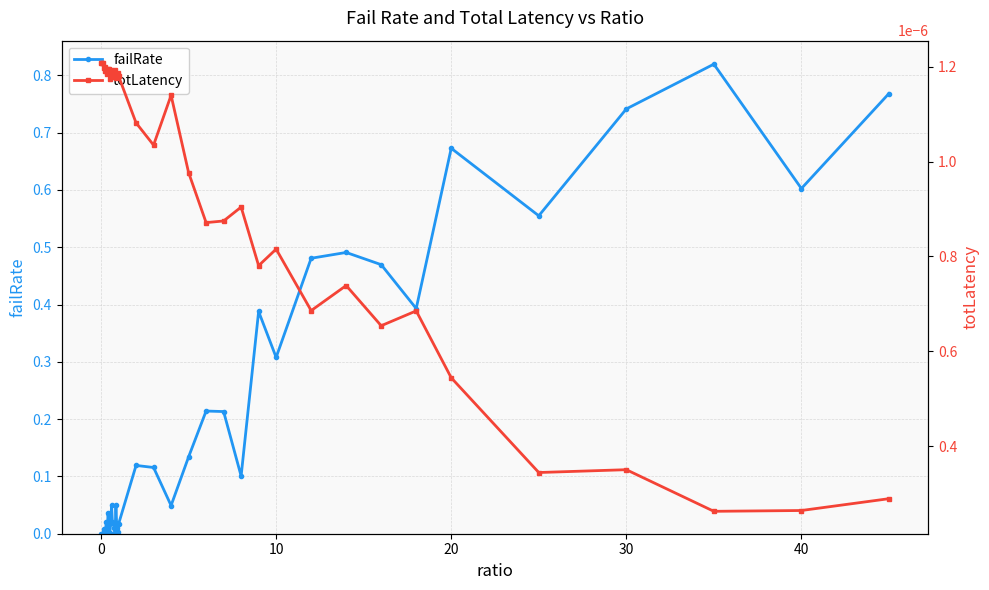

At how many categories does at least one series exceed 0?

40